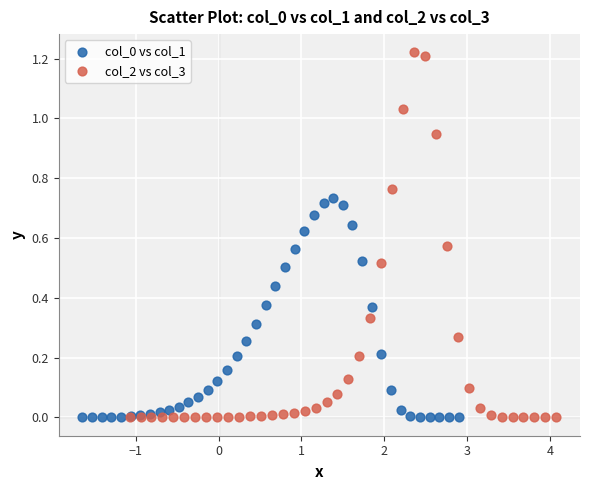

Which series has the largest Y range (max minus min)?

col_2 vs col_3